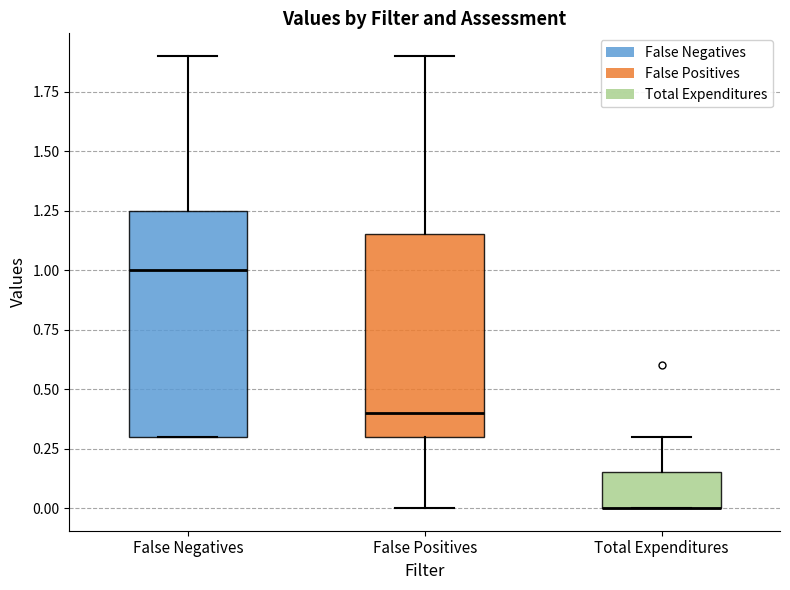

Reading left to right, read every box against the y-axis: the position of its median line, the range the box covers, and the ends of its whiskers. The values are not printed on the chart, so give them approximately, as read against the axis.

False Negatives: median 1.00, box 0.30 to 1.25, whiskers 0.30 to 1.90
False Positives: median 0.40, box 0.30 to 1.15, whiskers 0.00 to 1.90
Total Expenditures: median 0.00 (drawn on the box's lower edge), box 0.00 to 0.15, whiskers 0.00 to 0.30